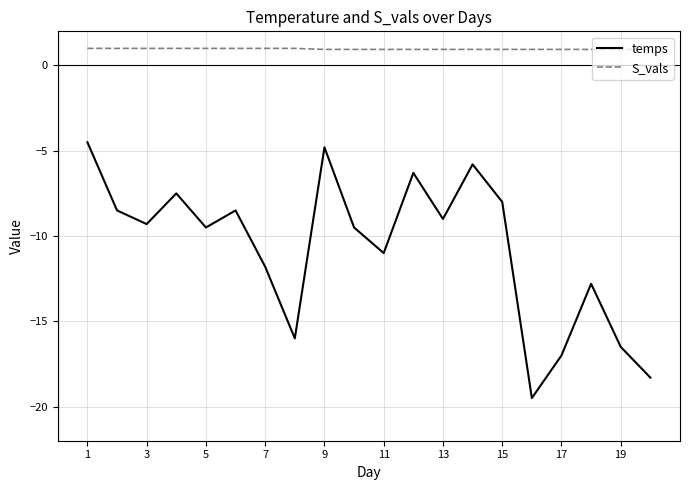

List the series in order of their overall mean, highest first.

S_vals, temps